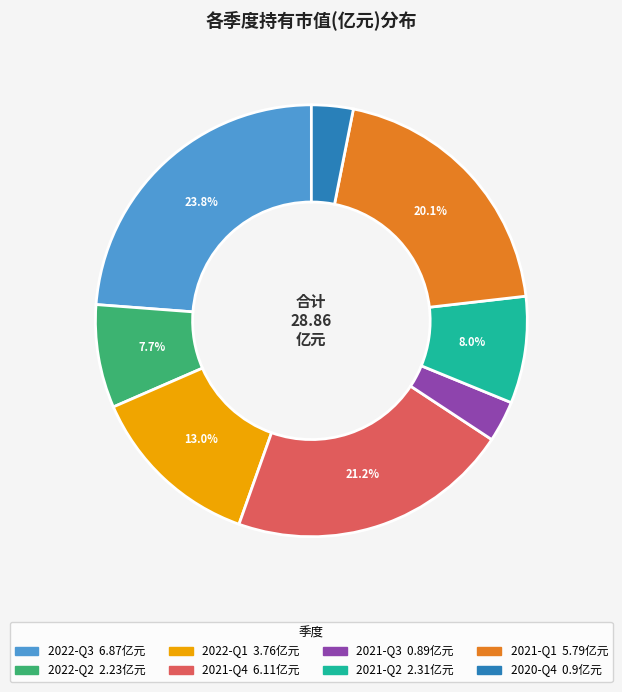

What is the largest slice in the pie chart?

2022-Q3